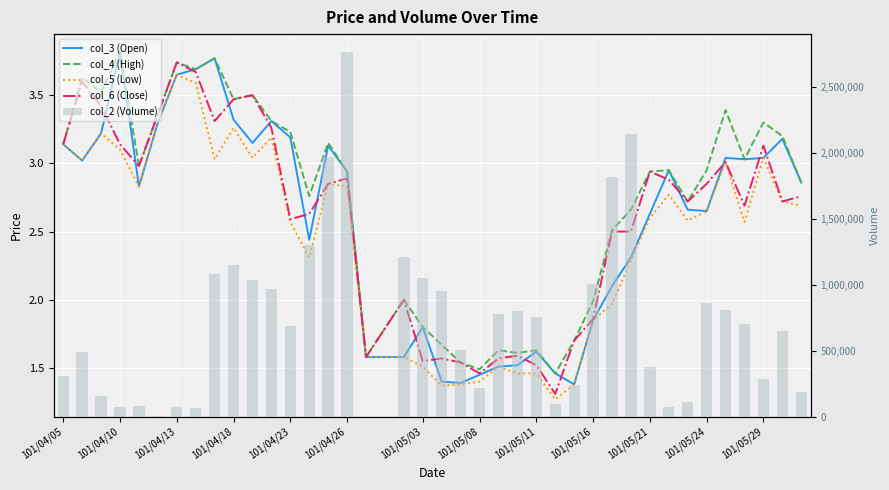

Rank the series at 101/05/08 from lowest to highest value.

col_5 (Low), col_6 (Close), col_3 (Open), col_4 (High), col_2 (Volume)